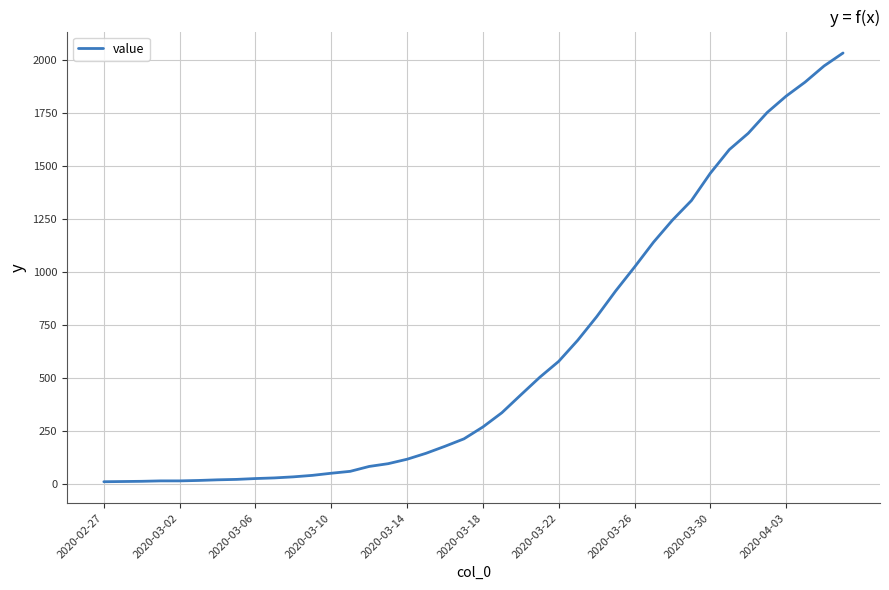

What is the average value?

616